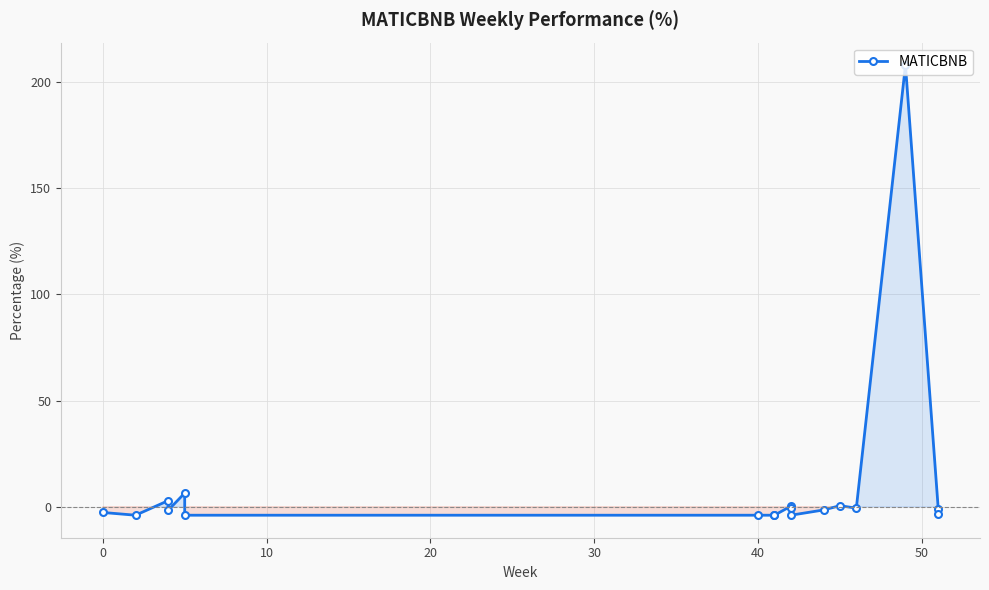

How many positive values are there?

5